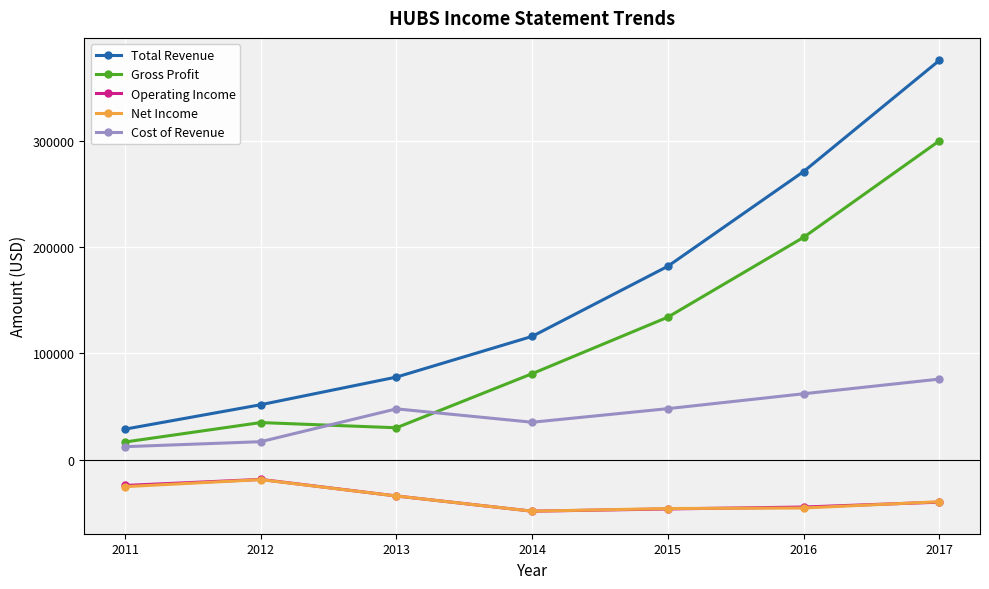

What is the minimum value shown in the chart?

-48600